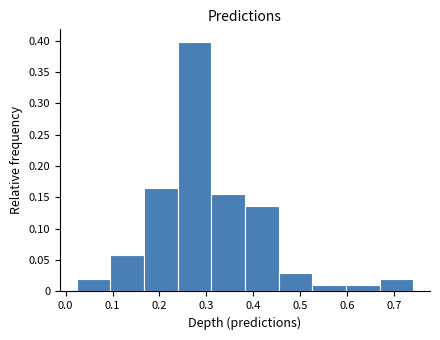

How tall is the bar that spans 0.24 to 0.31 on the x-axis? Neither the bar edges nor the heights are printed on the chart, so give them approximately, as read against the axes.

0.400